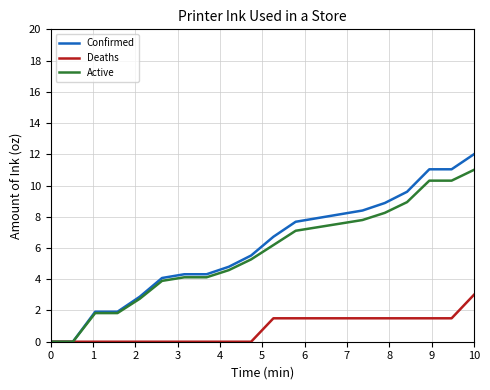

How many distinct data groups are displayed?

3